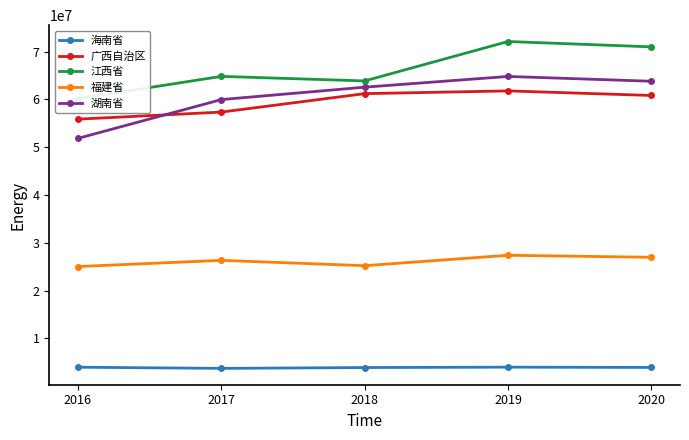

What is the minimum value shown in the chart?

3741210.0